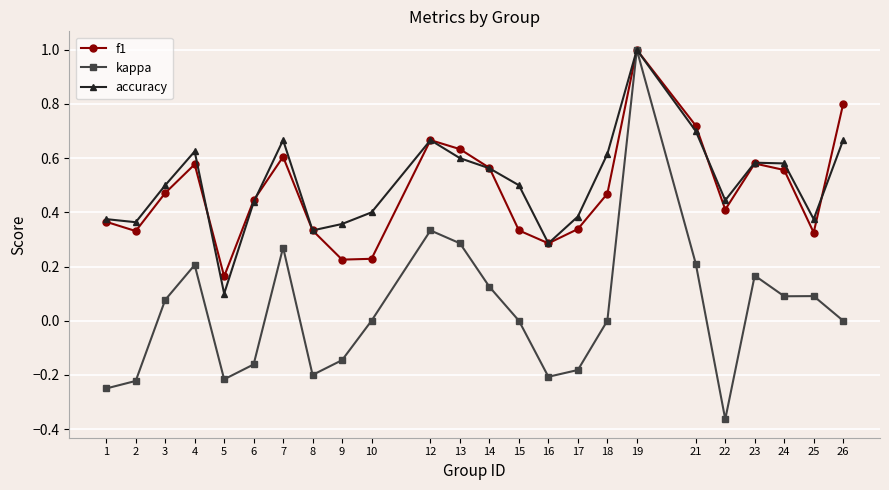

True or false: accuracy has more than 2 interior local peaks.

True